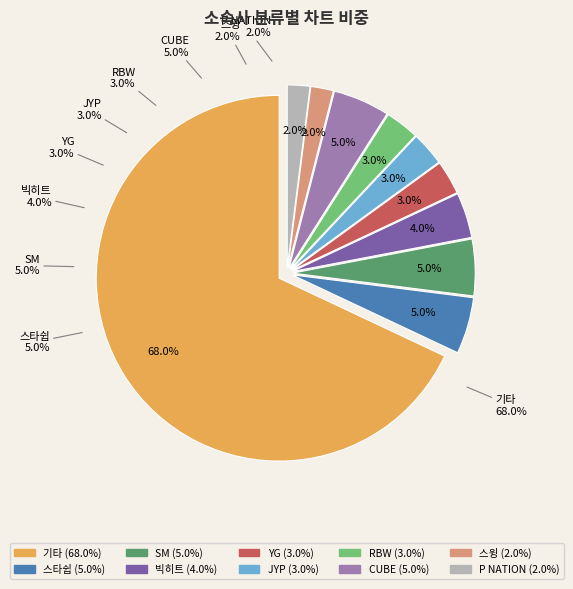

What is the change in value from RBW to 스윙?

-1